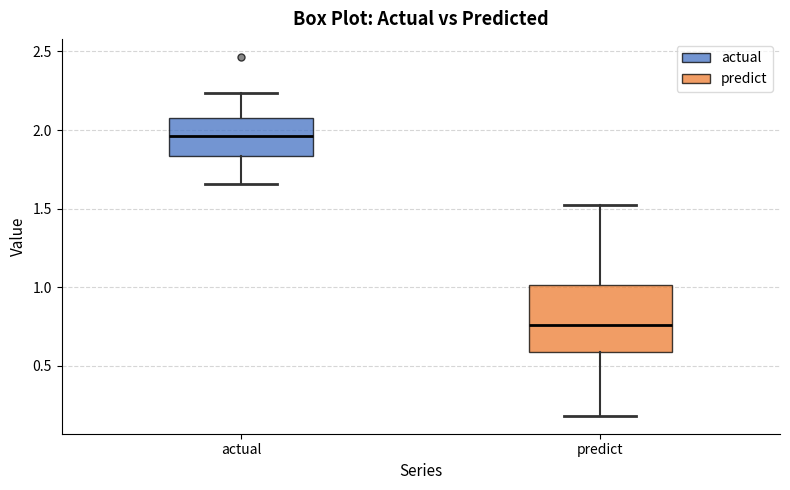

Which box is the tallest, from its lower edge to its upper edge?

predict